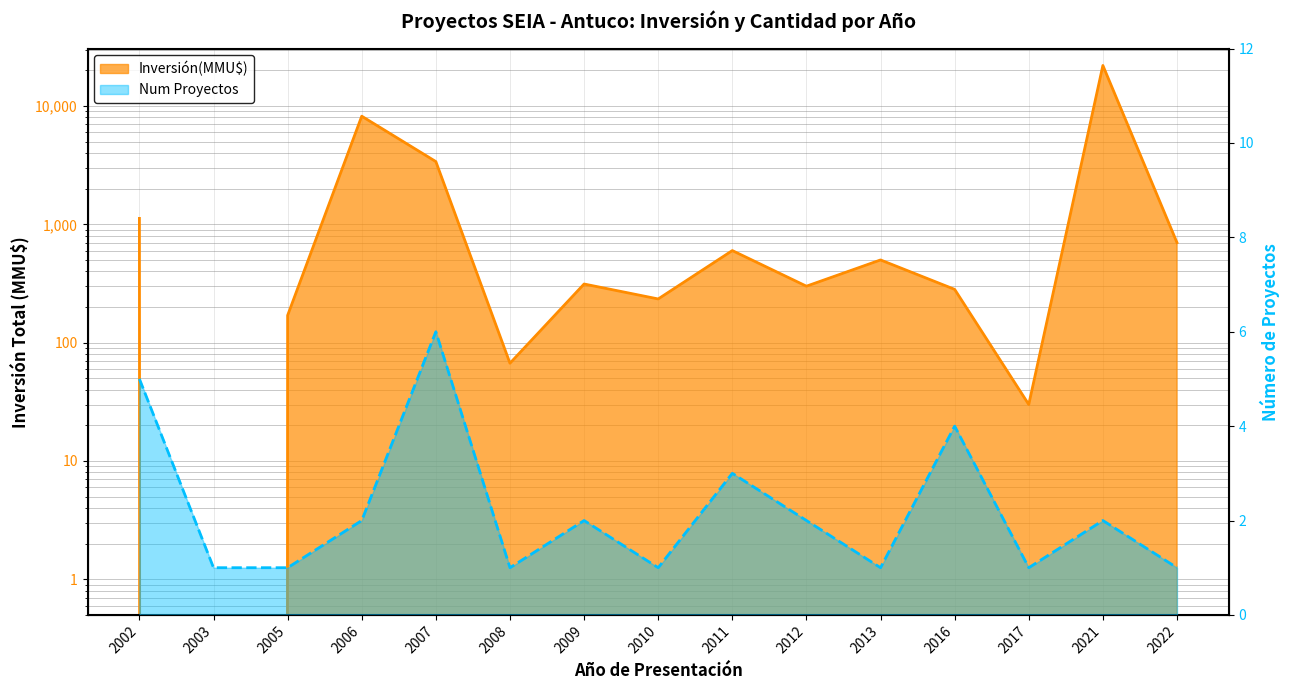

Rank the categories by Inversión(MMU$) value from highest to lowest.

2021, 2006, 2007, 2002, 2022, 2011, 2013, 2009, 2012, 2016, 2010, 2005, 2008, 2017, 2003